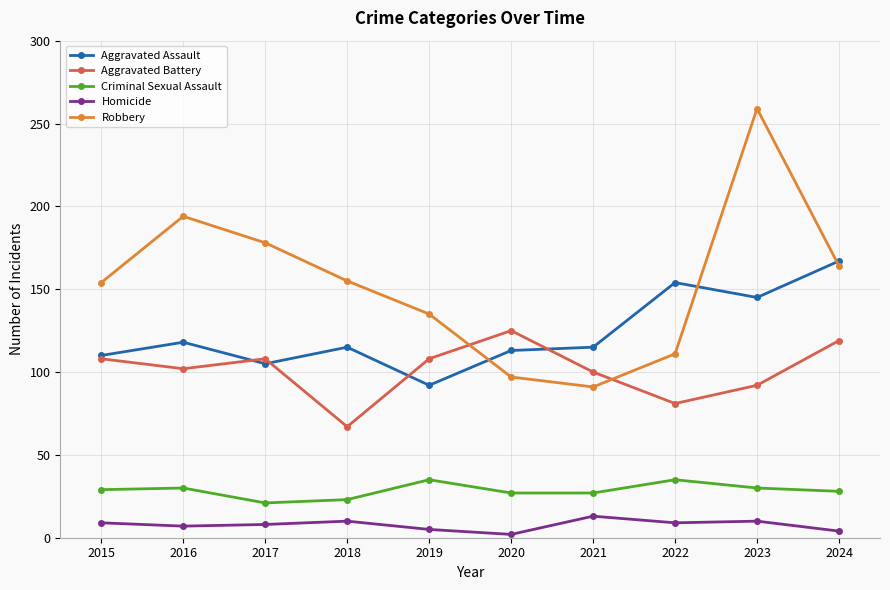

How many interior local peaks does the Robbery series have?

2